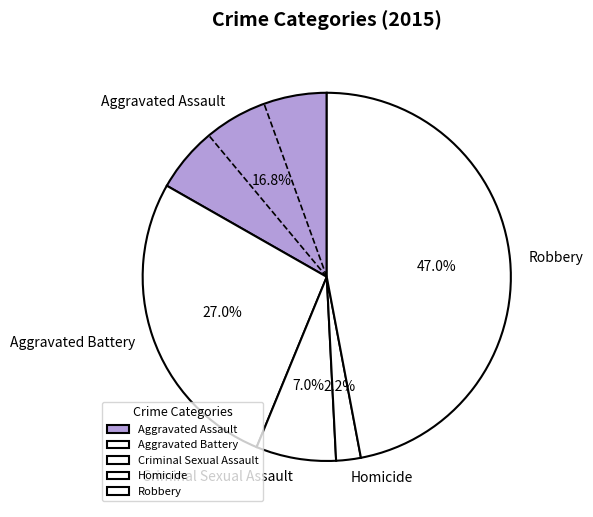

Rank the categories by value from lowest to highest.

Homicide, Criminal Sexual Assault, Aggravated Assault, Aggravated Battery, Robbery